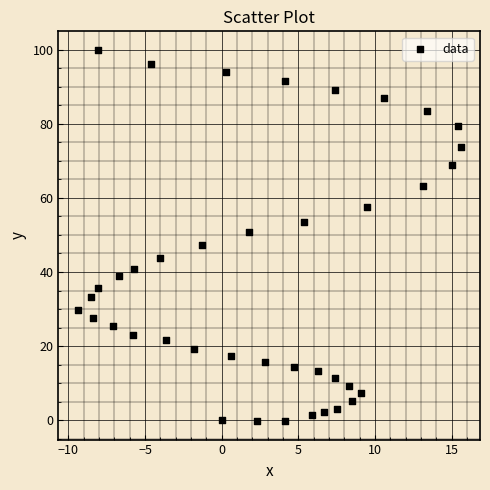

What is the range of Y values (max minus min)?

100.1